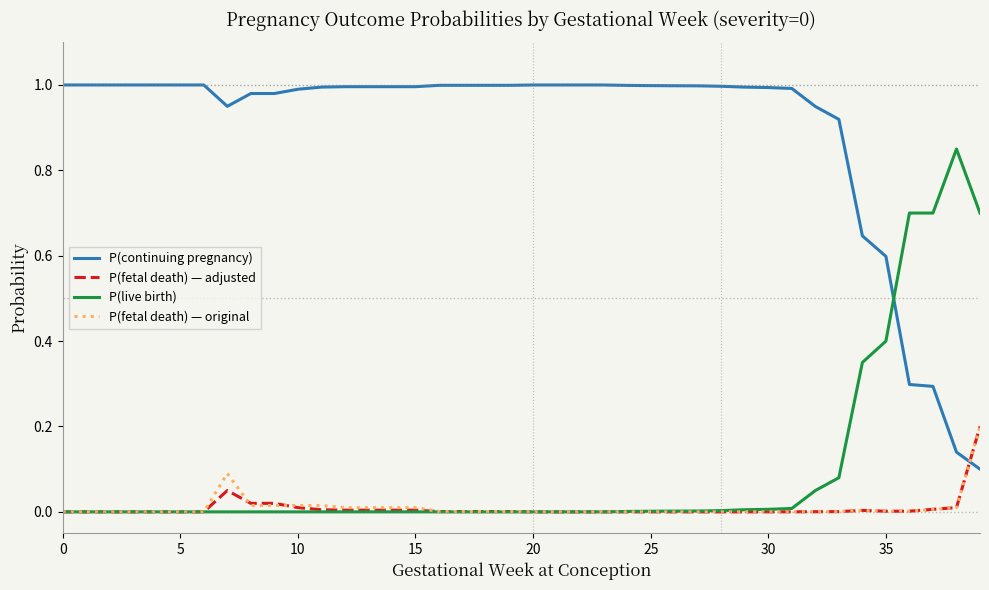

True or false: P(fetal death) — original and P(continuing pregnancy) intersect in this chart.

True